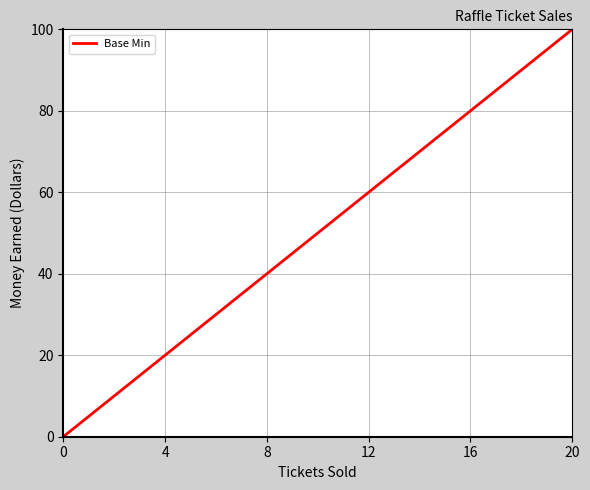

Reading right to left, extract all data points from this chart.

100	0